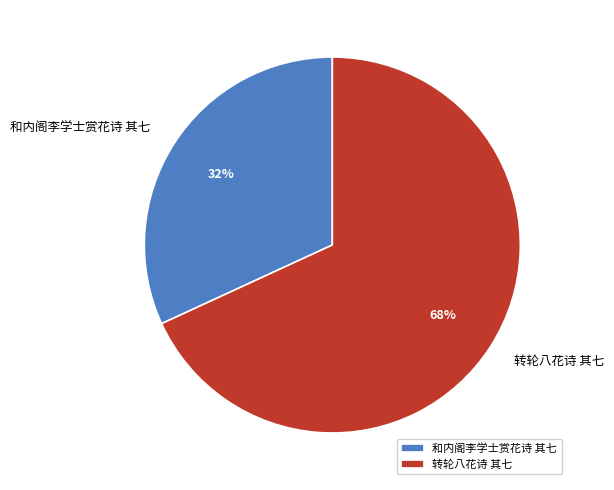

Which slice is the largest?

转轮八花诗 其七